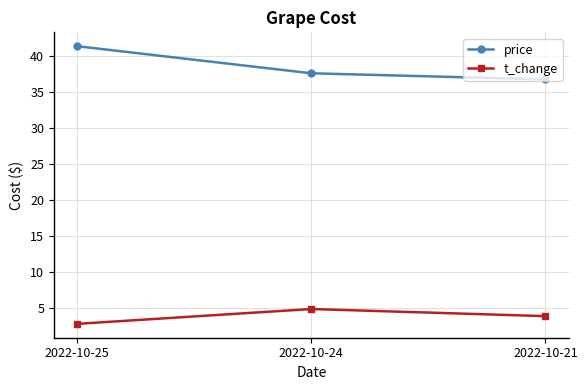

What is the difference between the second highest and minimum values in the t_change series?

1.1